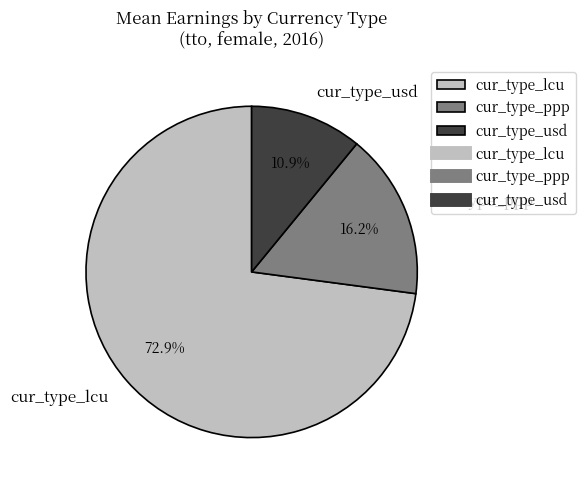

Count the number of slices in the pie.

3